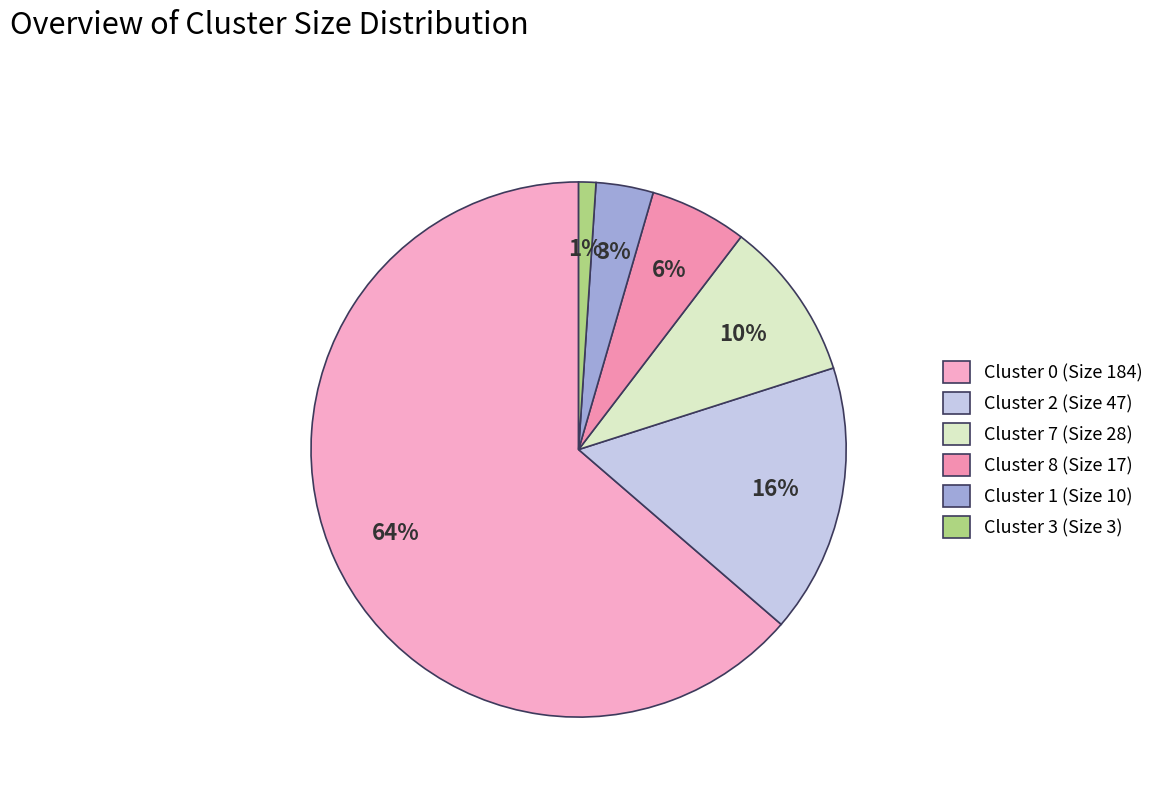

Which category has the biggest portion of the pie?

Cluster 0 (Size 184)